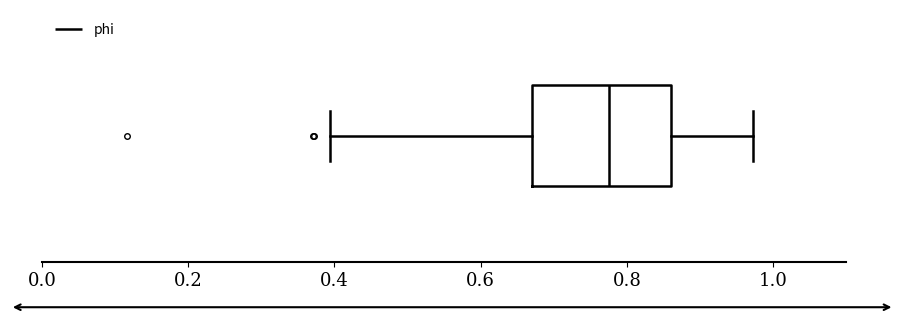

Read this box plot against the x-axis: the position of the median line, the range covered by the box, and the ends of both whiskers. The values are not printed on the chart, so give them approximately, as read against the axis.

median 0.78, box 0.68 to 0.86, whiskers 0.40 to 0.98